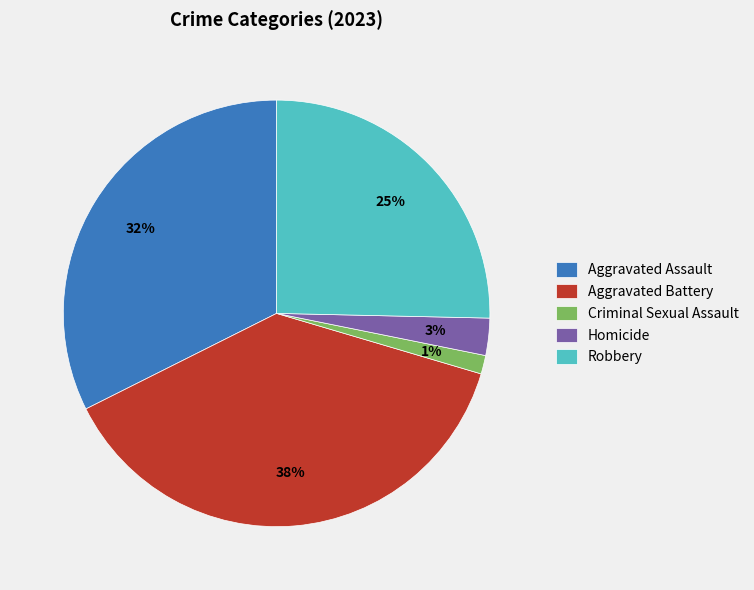

Combined, do Criminal Sexual Assault and Homicide account for over 50%?

No